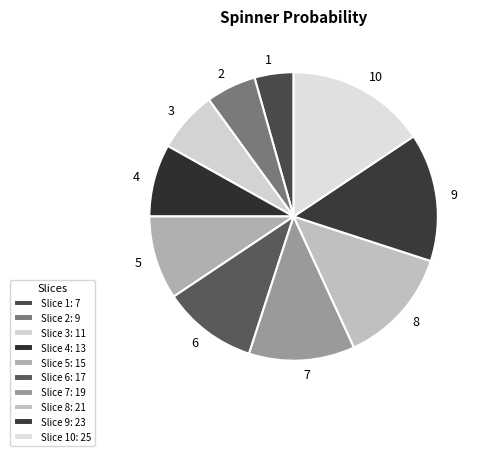

Do 6 and 8 together represent more than half of the pie?

No